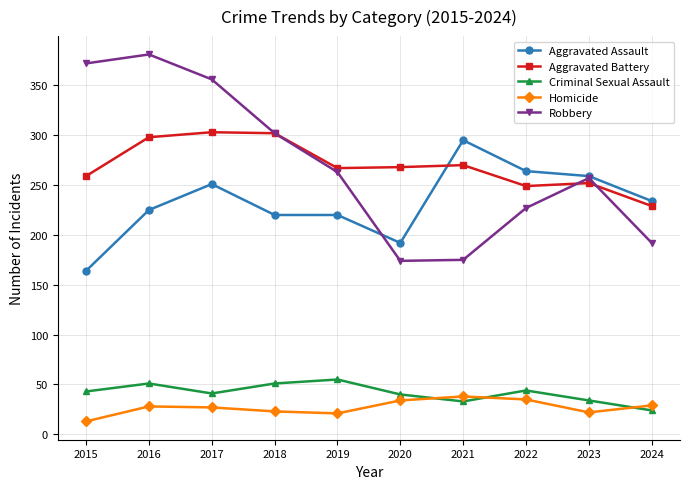

Which series has the widest spread of values?

Robbery